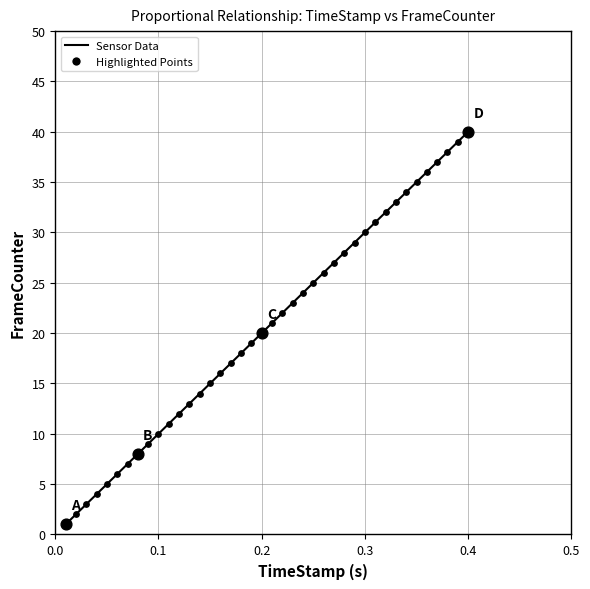

What is the difference between the maximum and minimum values?

39